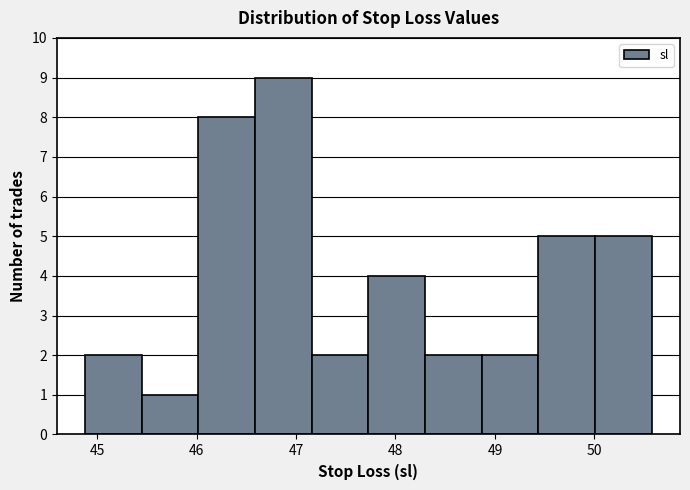

Reading left to right, list every bar in this chart as the range it spans on the x-axis followed by its height. Neither the bar edges nor the heights are printed on the chart, so give them approximately, as read against the axes.

44.9 to 45.4: 2
45.4 to 46.0: 1
46.0 to 46.6: 8
46.6 to 47.2: 9
47.2 to 47.7: 2
47.7 to 48.3: 4
48.3 to 48.9: 2
48.9 to 49.4: 2
49.4 to 50.0: 5
50.0 to 50.6: 5